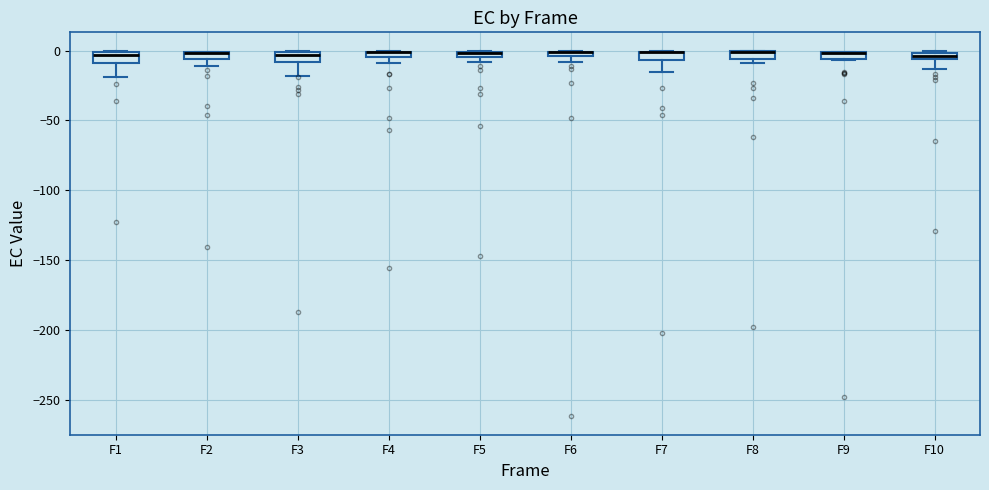

Where is the lower edge of the box for F2 on the y-axis? The values are not printed on the chart, so give them approximately, as read against the axis.

-5